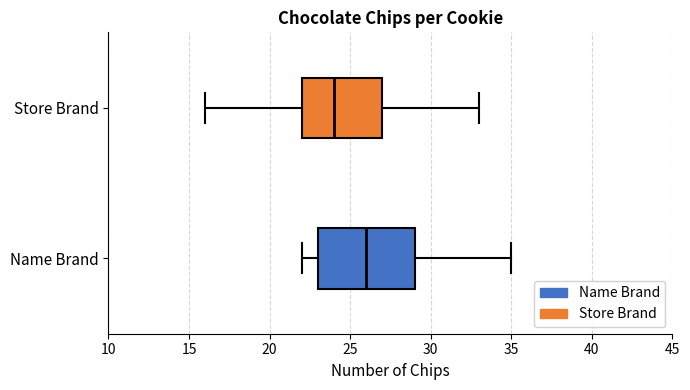

Reading bottom to top, read every box against the x-axis: the position of its median line, the range the box covers, and the ends of its whiskers. The values are not printed on the chart, so give them approximately, as read against the axis.

Name Brand: median 26, box 23 to 29, whiskers 22 to 35
Store Brand: median 24, box 22 to 27, whiskers 16 to 33